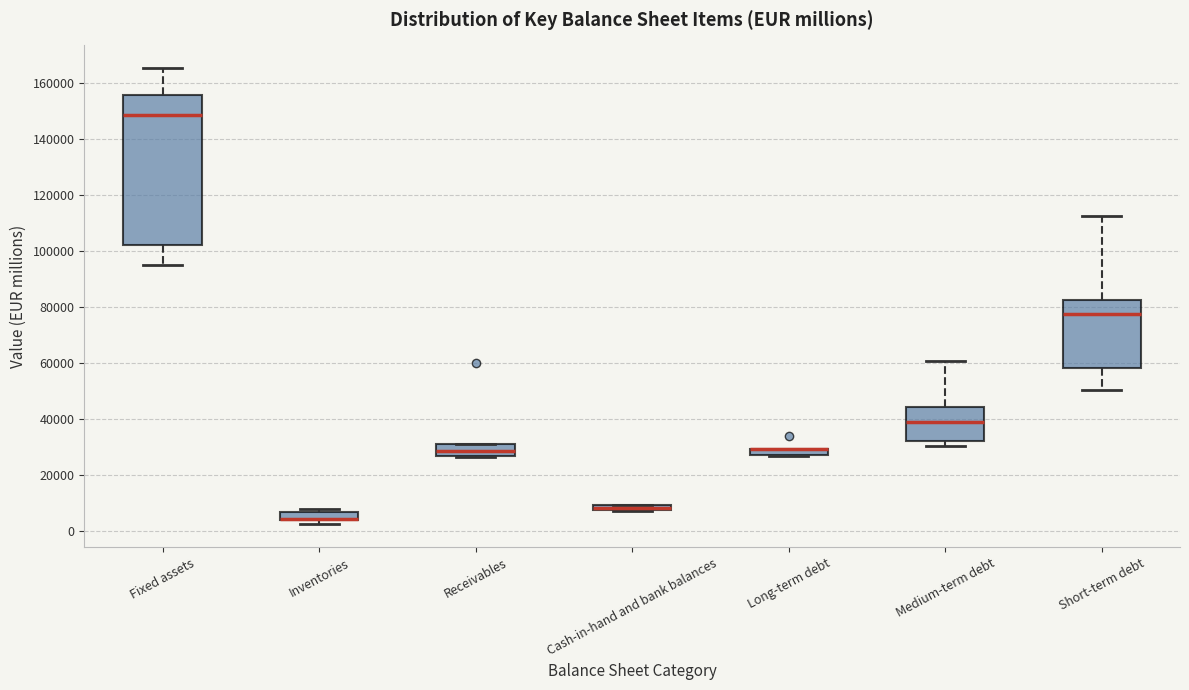

Where does the upper whisker of the box for Medium-term debt end on the y-axis? The values are not printed on the chart, so give them approximately, as read against the axis.

60000